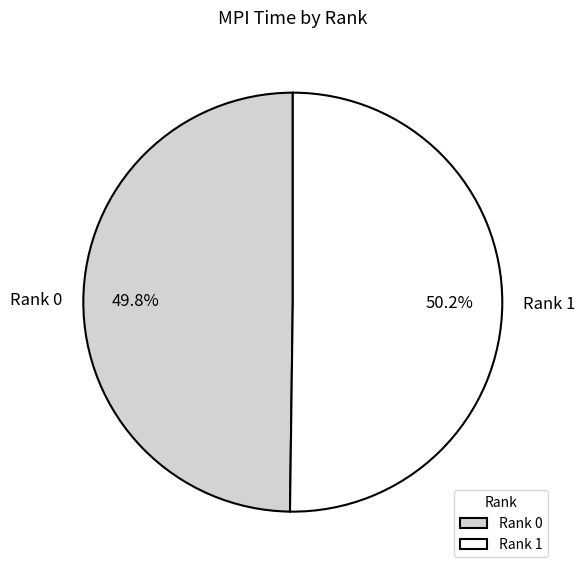

What is the total percentage of Rank 1 and Rank 0?

100.0%